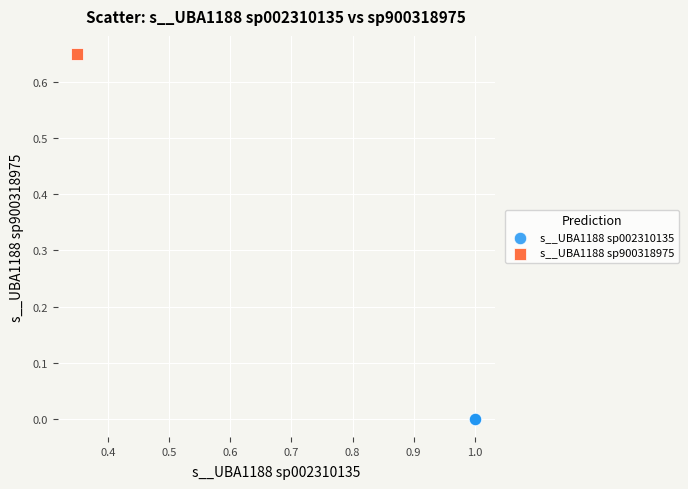

Which series reaches the maximum Y coordinate?

s__UBA1188 sp900318975